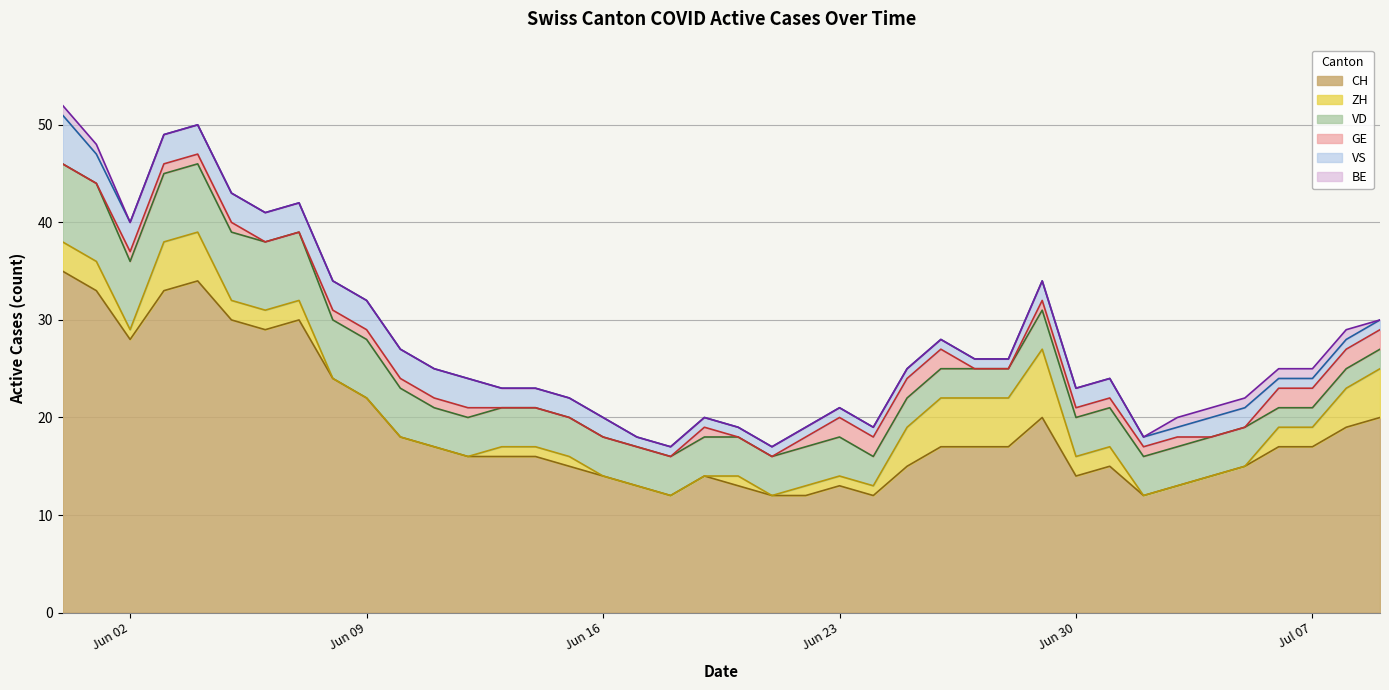

Count the ZH values in the range 0 to 3.

31